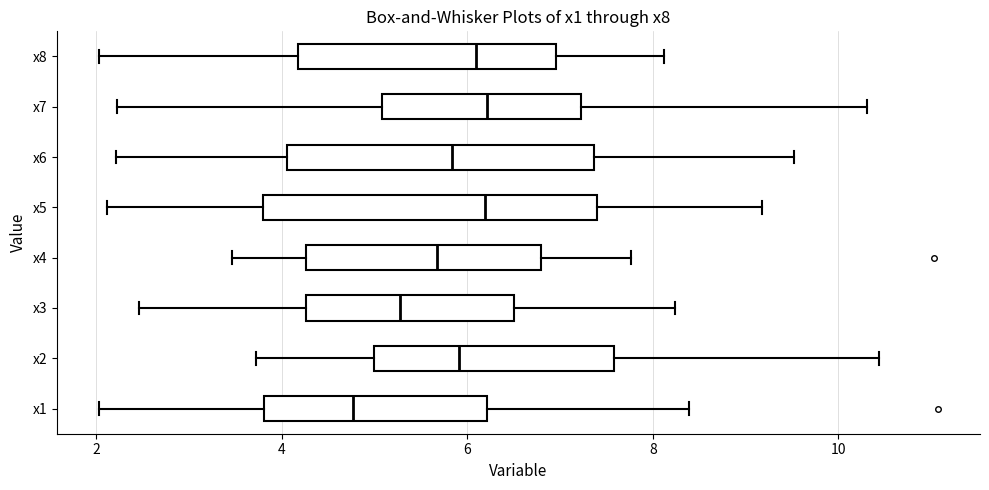

Reading bottom to top, read every box against the x-axis: the position of its median line, the range the box covers, and the ends of its whiskers. The values are not printed on the chart, so give them approximately, as read against the axis.

x1: median 4.8, box 3.8 to 6.2, whiskers 2.0 to 8.4
x2: median 6.0, box 5.0 to 7.6, whiskers 3.8 to 10.4
x3: median 5.2, box 4.2 to 6.6, whiskers 2.4 to 8.2
x4: median 5.6, box 4.2 to 6.8, whiskers 3.4 to 7.8
x5: median 6.2, box 3.8 to 7.4, whiskers 2.2 to 9.2
x6: median 5.8, box 4.0 to 7.4, whiskers 2.2 to 9.6
x7: median 6.2, box 5.0 to 7.2, whiskers 2.2 to 10.4
x8: median 6.0, box 4.2 to 7.0, whiskers 2.0 to 8.2